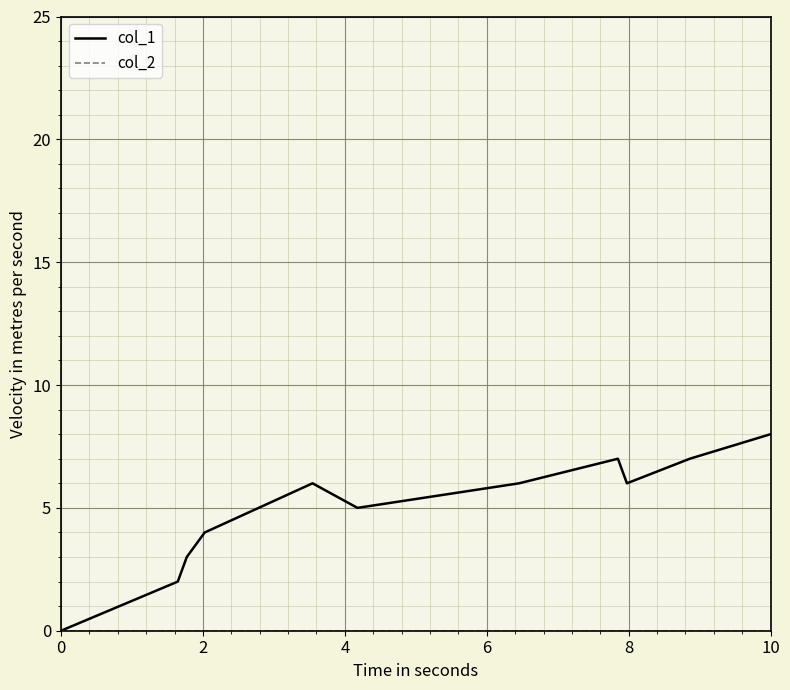

Which series has the largest total across all categories?

col_1